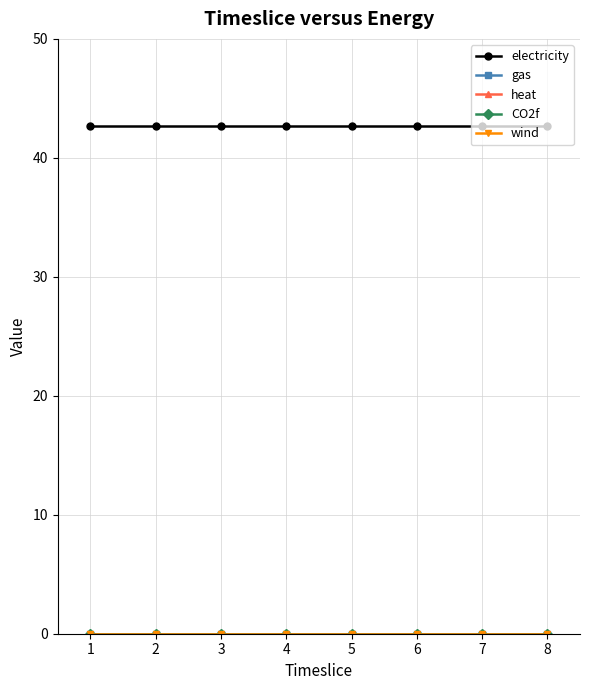

True or false: electricity and gas cross at least once.

False